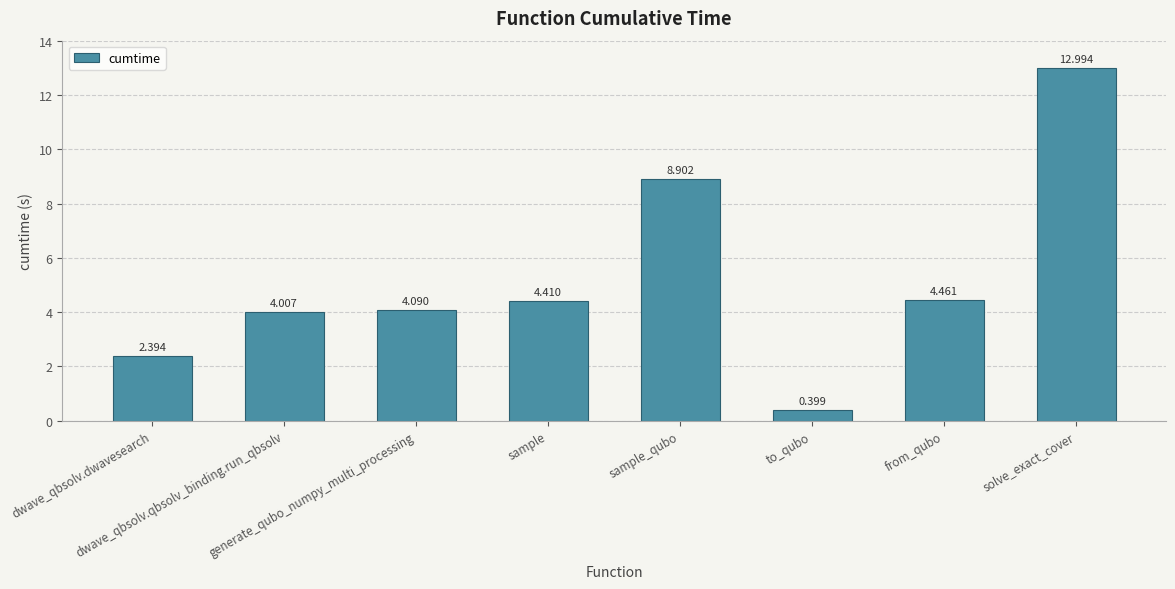

Count the number of categories in the chart.

8